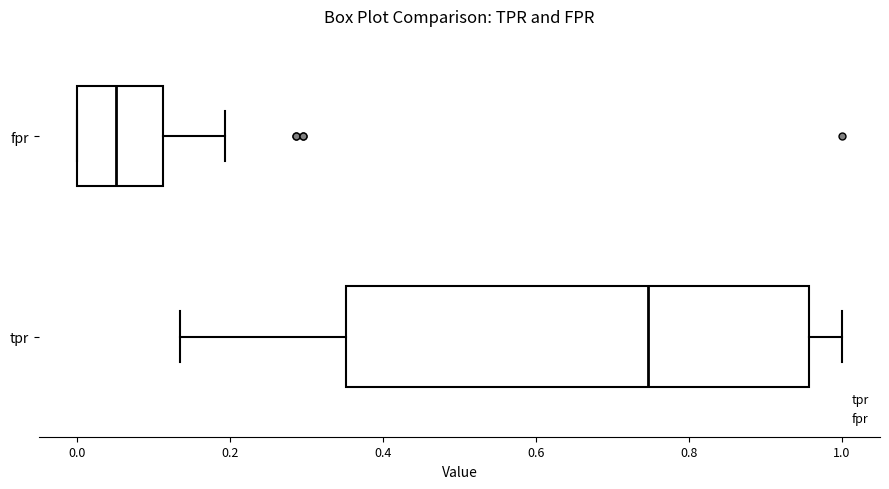

Comparing the boxes themselves (not the whiskers), which one is the widest?

tpr